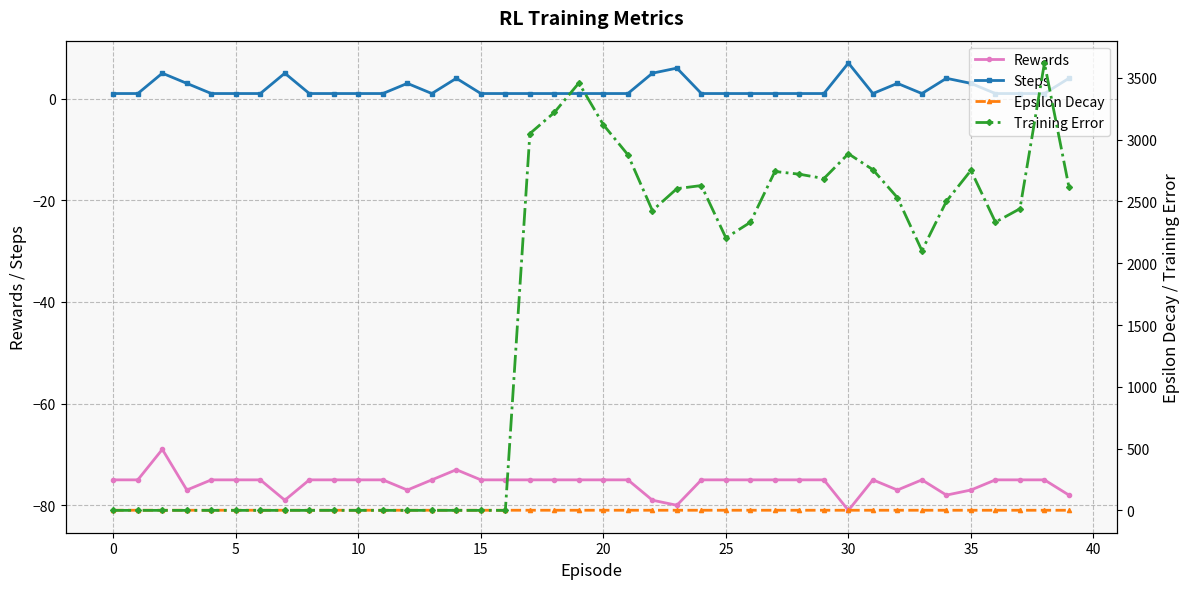

Which series has the widest spread of values?

Training Error